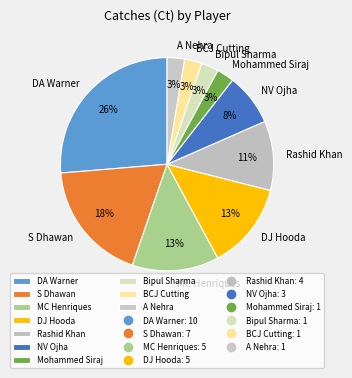

To the nearest percent, what is the difference between the S Dhawan and DA Warner slice percentages?

8%